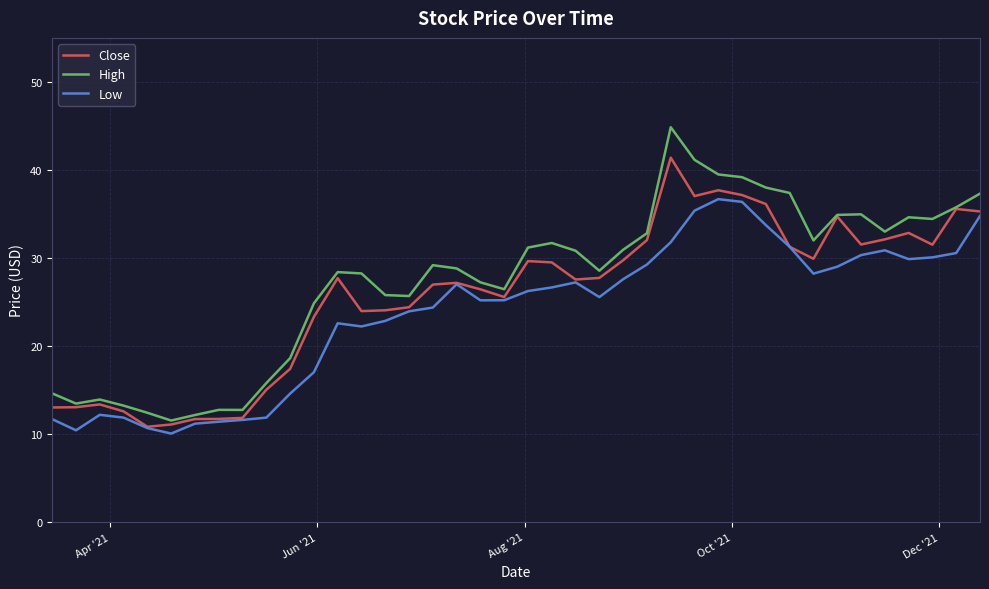

List the series in order of their peak value, highest first.

High, Close, Low